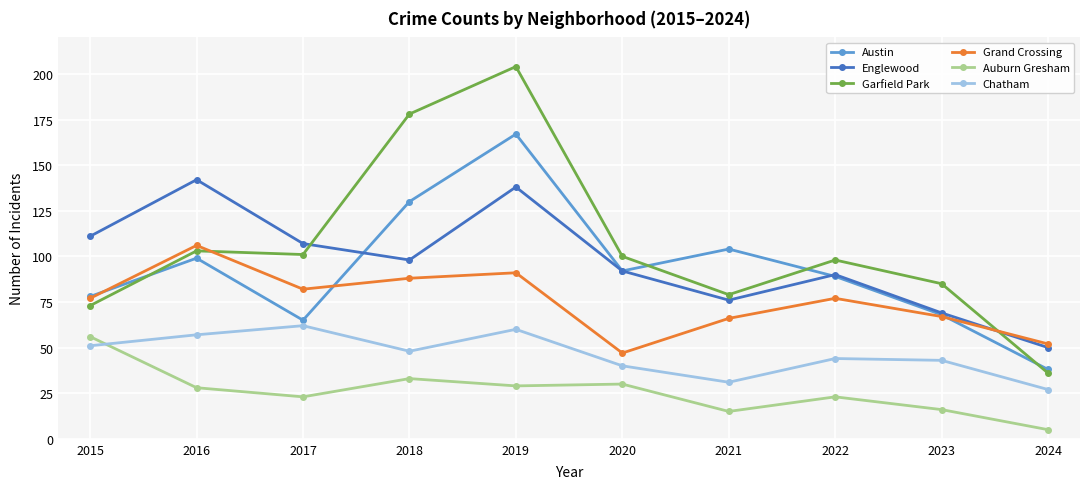

True or false: Garfield Park and Chatham intersect in this chart.

False